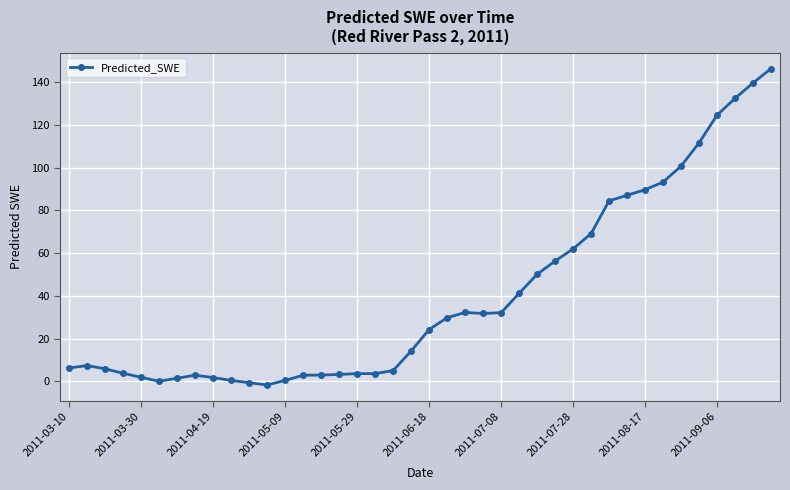

What is the average value?

40.1